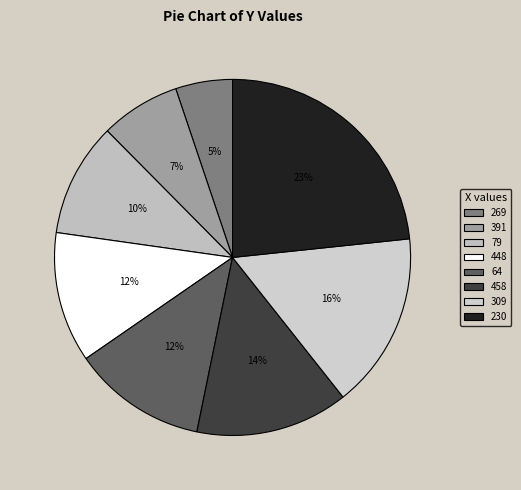

To the nearest percent, what is the difference between the 458 and 64 slice percentages?

2%